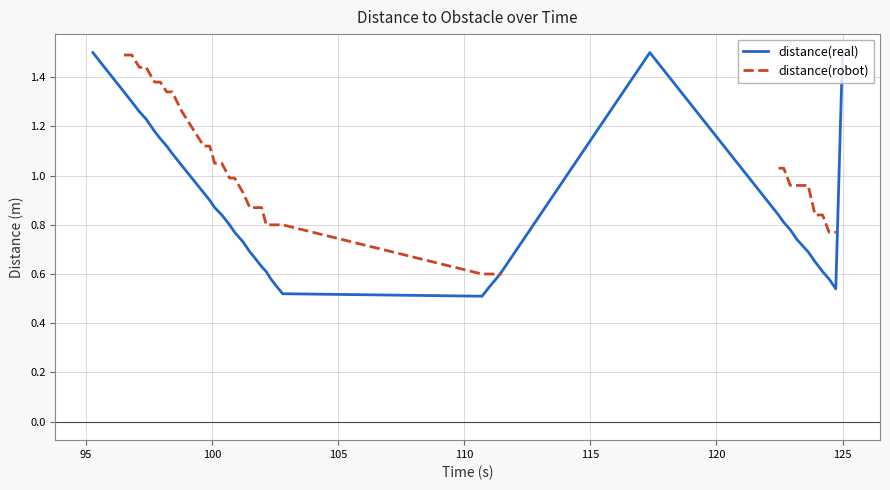

What is the value of the distance(real) point at the 24th from the left?

0.5